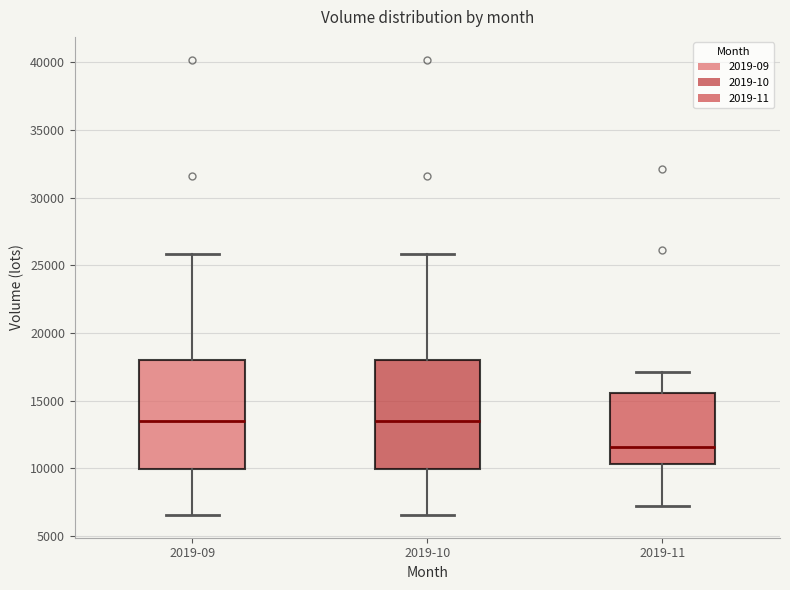

Where is the lower edge of the box for 2019-11 on the y-axis? The values are not printed on the chart, so give them approximately, as read against the axis.

10500